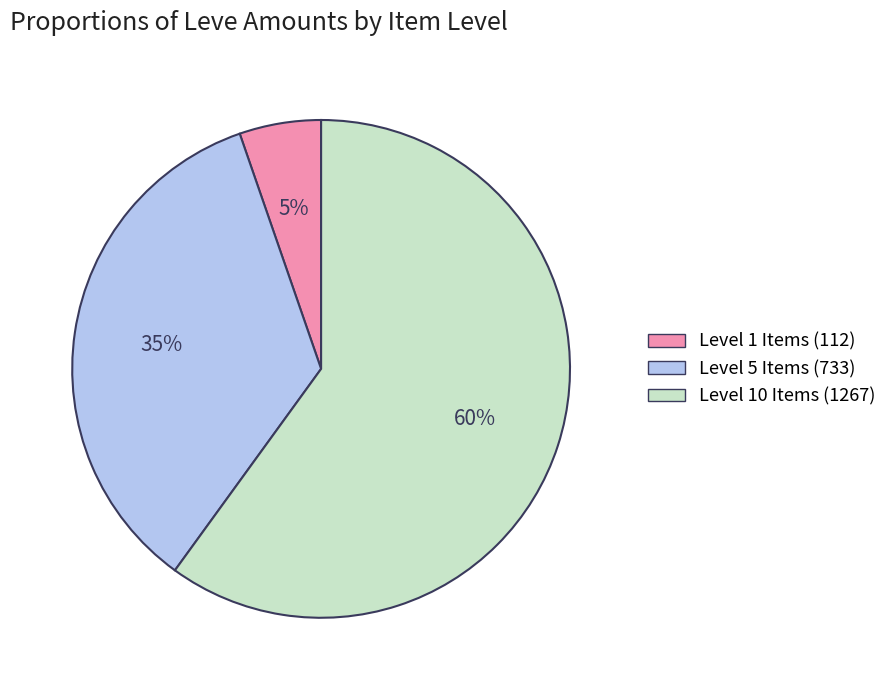

Is the sum of Level 10 Items (1267) and Level 1 Items (112) greater than half?

Yes